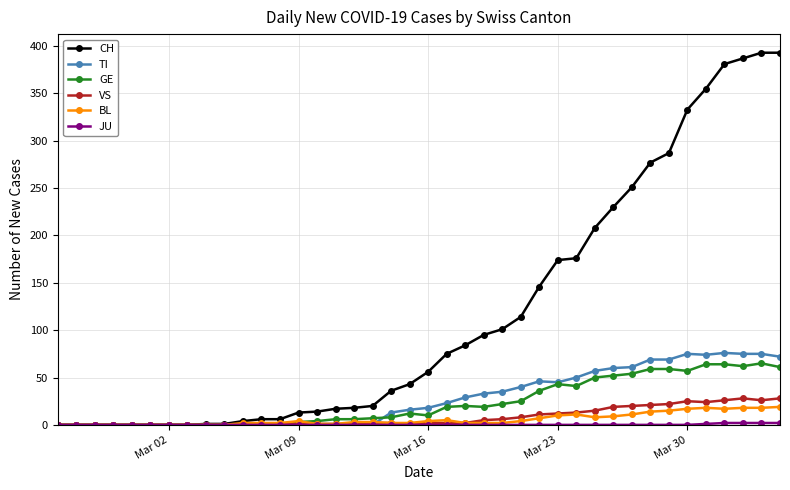

How many series are shown in this chart?

6